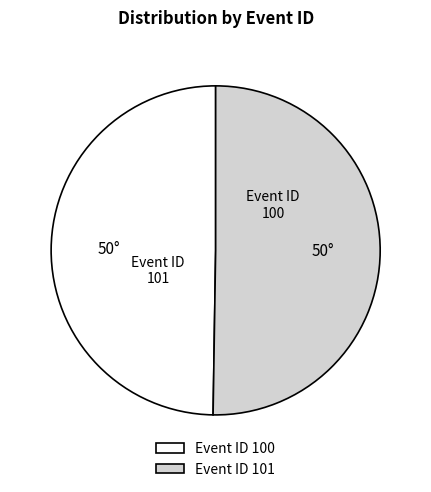

Approximately how many times larger is the value at Event ID 101 compared to Event ID 100?

1.0